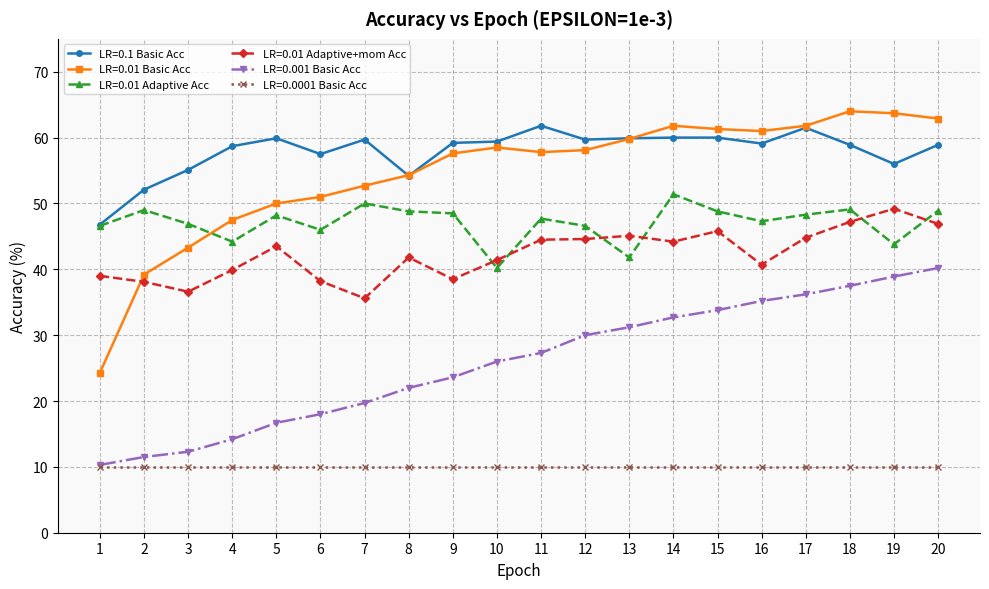

The value of LR=0.01 Basic Acc at 12 is 79.3. True or false?

False